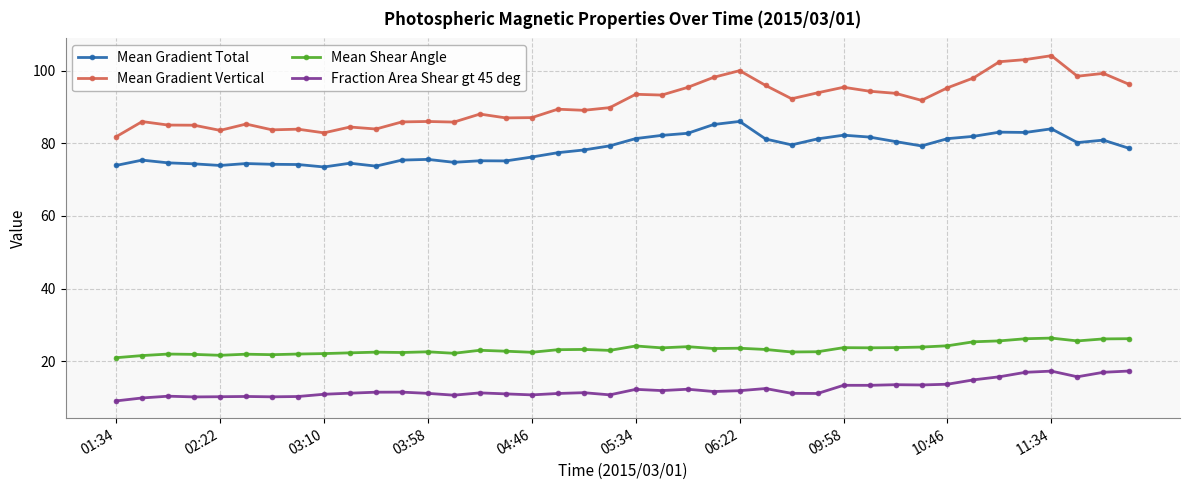

True or false: Mean Shear Angle has more than 0 points higher than both neighbors.

True